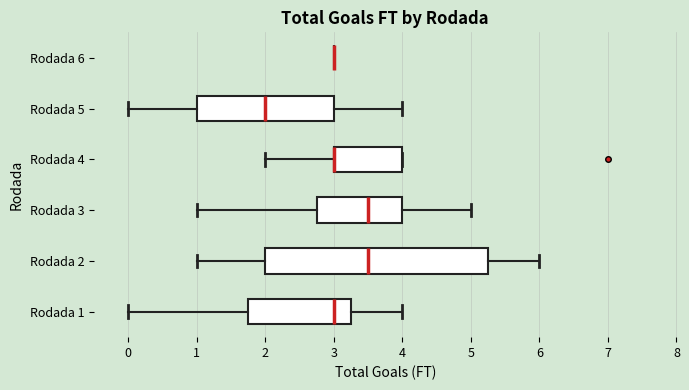

Reading bottom to top, transcribe this box plot: for each box, give where its median line is, the range the box spans, and where its two whiskers end, as read against the x-axis. The values are not printed on the chart, so give them approximately, as read against the axis.

Rodada 1: median 3.0, box 1.8 to 3.3, whiskers 0.0 to 4.0
Rodada 2: median 3.5, box 2.0 to 5.3, whiskers 1.0 to 6.0
Rodada 3: median 3.5, box 2.8 to 4.0, whiskers 1.0 to 5.0
Rodada 4: median 3.0 (drawn on the box's left edge), box 3.0 to 4.0, whiskers 2.0 to 4.0
Rodada 5: median 2.0, box 1.0 to 3.0, whiskers 0.0 to 4.0
Rodada 6: box collapsed to a line at 3.0, whiskers 3.0 to 3.0